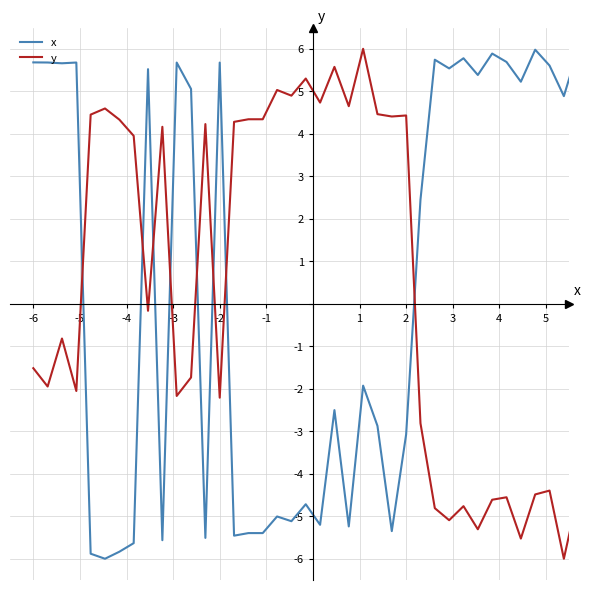

What is the difference between the maximum and minimum values in the y series?

12.0